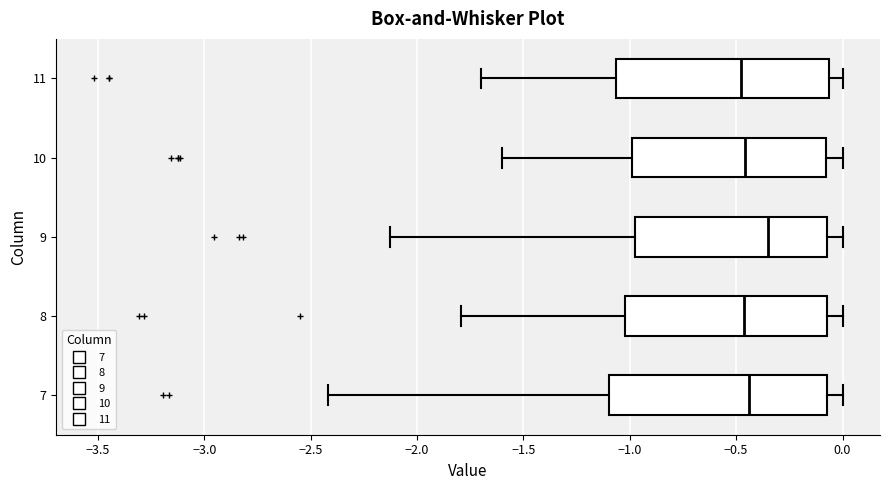

Reading bottom to top, read every box against the x-axis: the position of its median line, the range the box covers, and the ends of its whiskers. The values are not printed on the chart, so give them approximately, as read against the axis.

7: median -0.45, box -1.10 to -0.05, whiskers -2.40 to 0.00
8: median -0.45, box -1.00 to -0.05, whiskers -1.80 to 0.00
9: median -0.35, box -1.00 to -0.05, whiskers -2.15 to 0.00
10: median -0.45, box -1.00 to -0.10, whiskers -1.60 to 0.00
11: median -0.50, box -1.05 to -0.05, whiskers -1.70 to 0.00